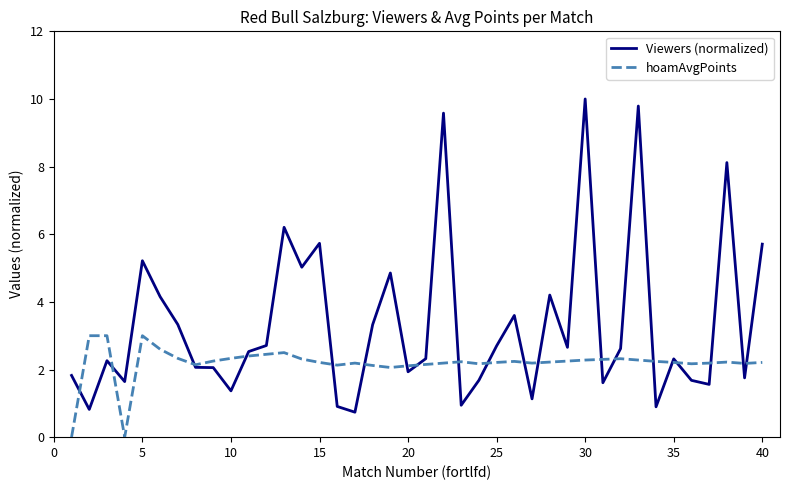

List the series in order of their peak value, highest first.

Viewers (normalized), hoamAvgPoints